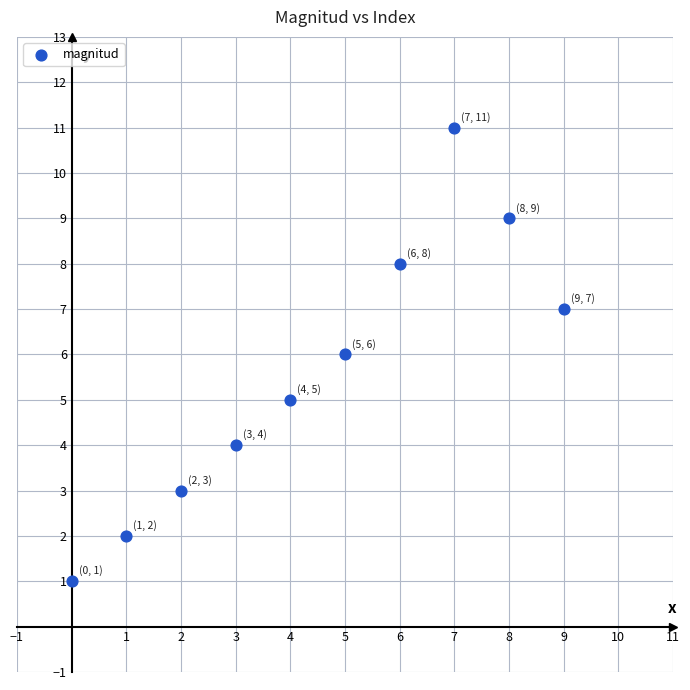

What is the average Y value?

6